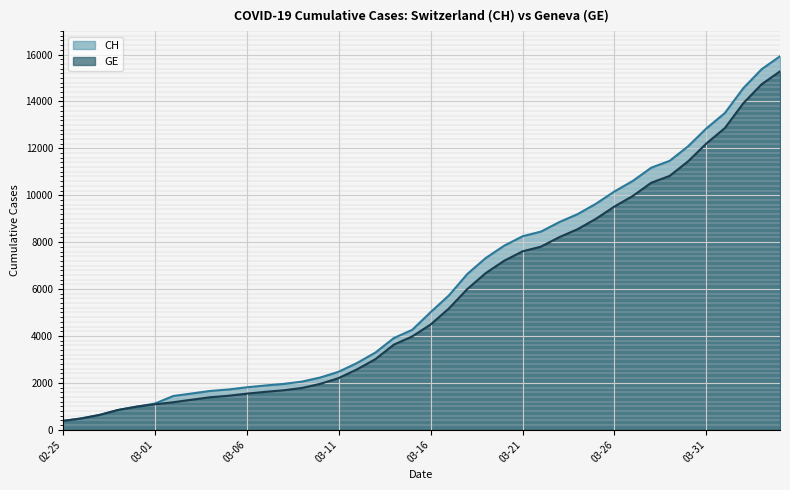

What is the difference between the second highest and minimum values in the CH series?

15000